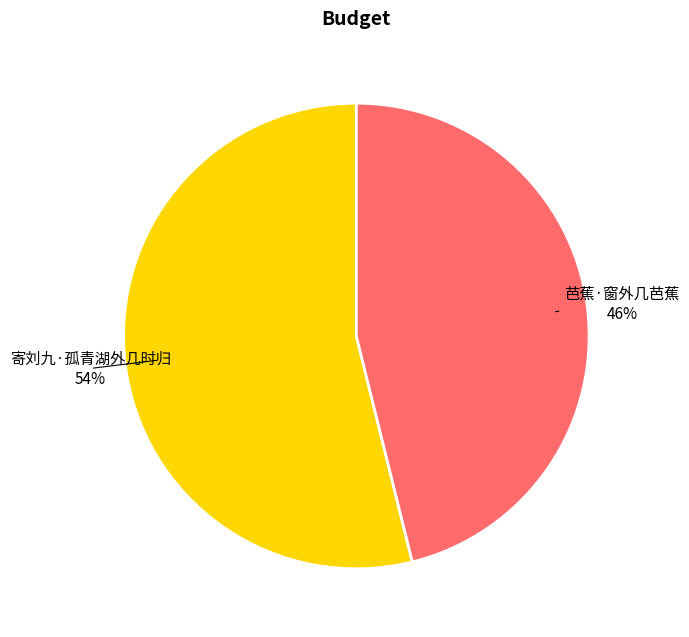

Is there any slice that represents more than half of the pie?

Yes